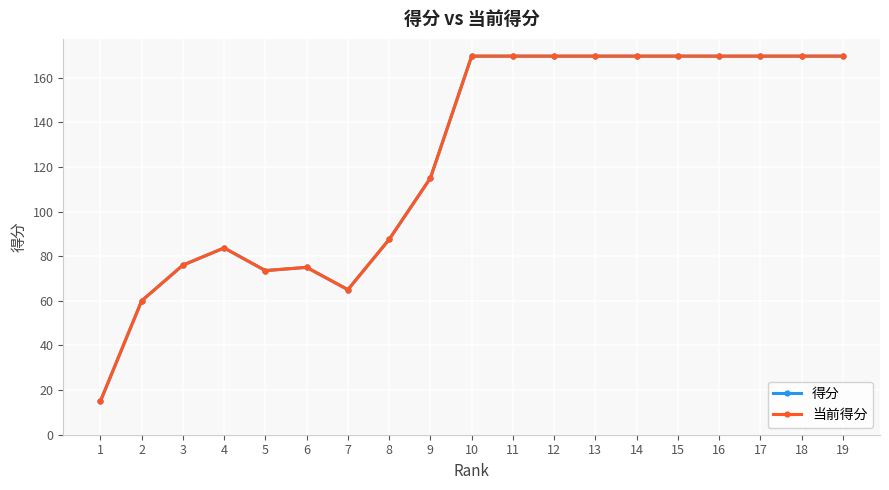

Is it true that 当前得分 equals 29.8 at 4?

False